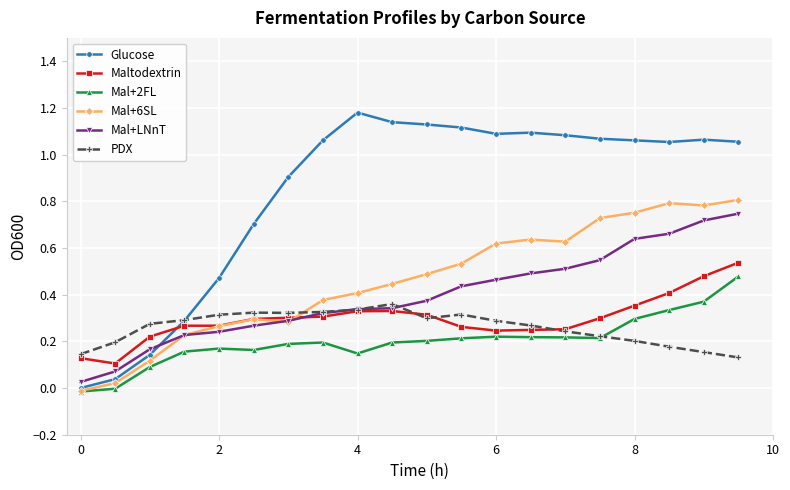

True or false: Glucose has more than 2 points higher than both neighbors.

True